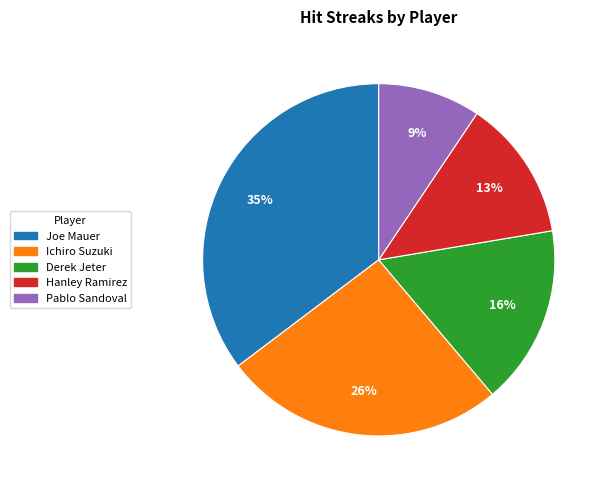

Does Joe Mauer account for over 50% of the chart?

No